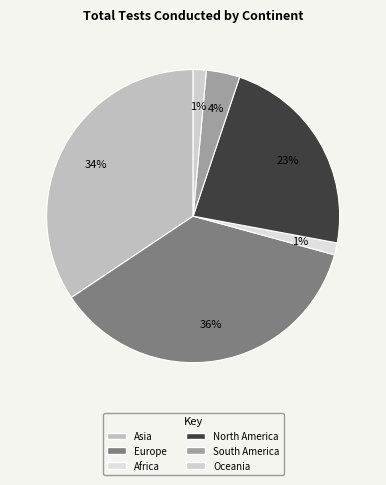

Rank the categories by value from highest to lowest.

Europe, Asia, North America, South America, Oceania, Africa